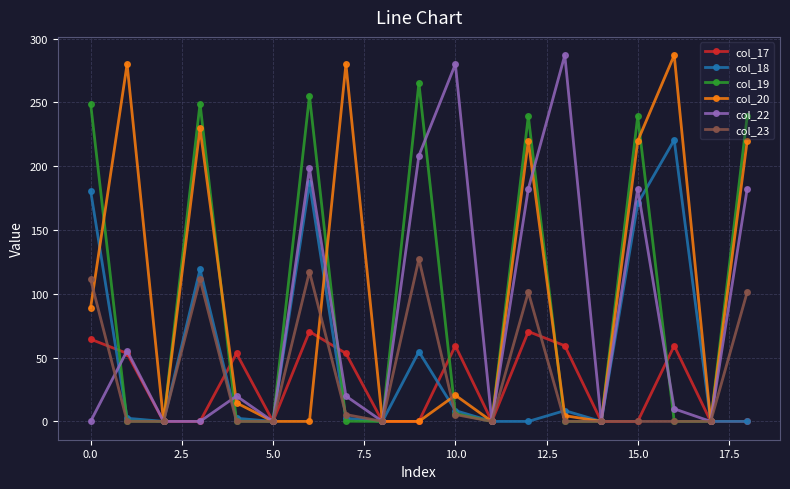

What is the value of the col_19 point at the 19th from the left?

239.1